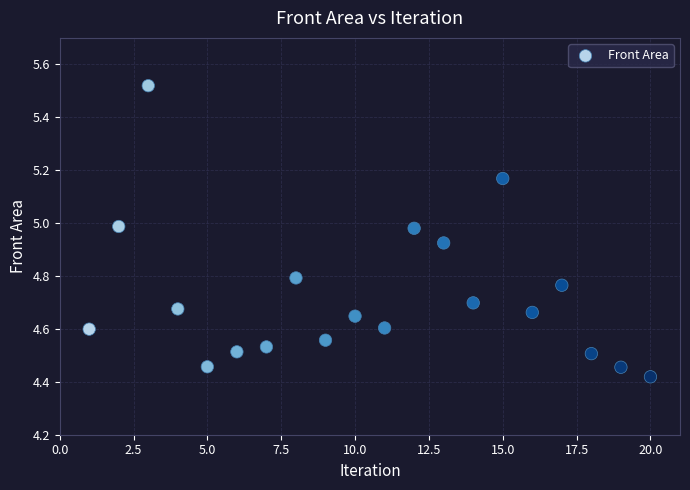

What is the range of X values (max minus min)?

19.0